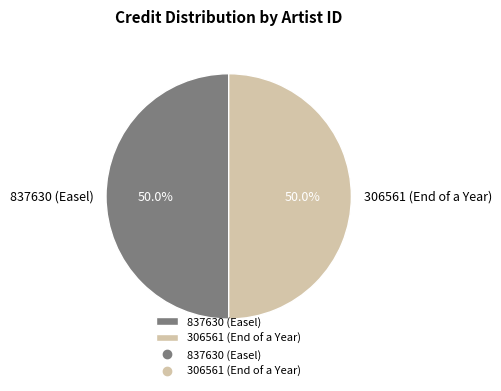

Do 837630 (Easel) and 306561 (End of a Year) together represent more than half of the pie?

Yes